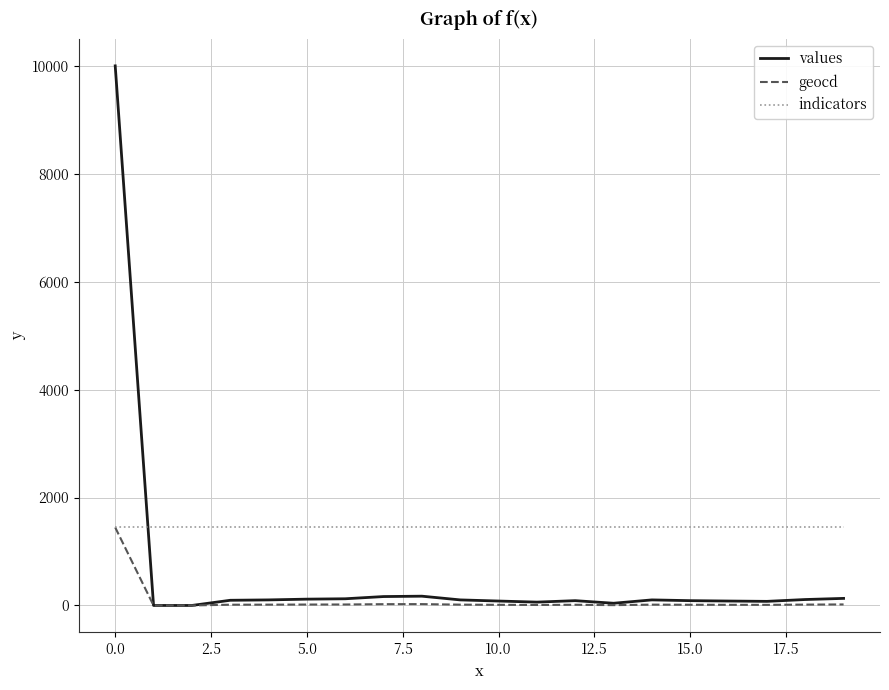

In geocd, how many points are higher than both neighbors (excluding endpoints)?

3